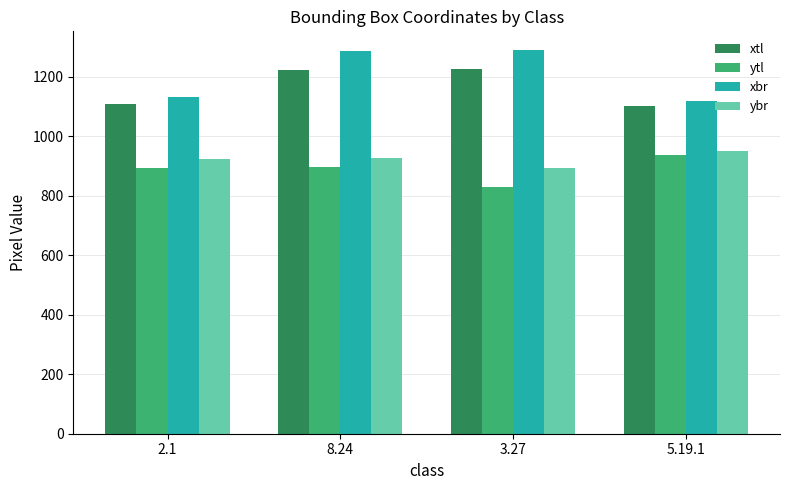

Which series has the largest total across all categories?

xbr